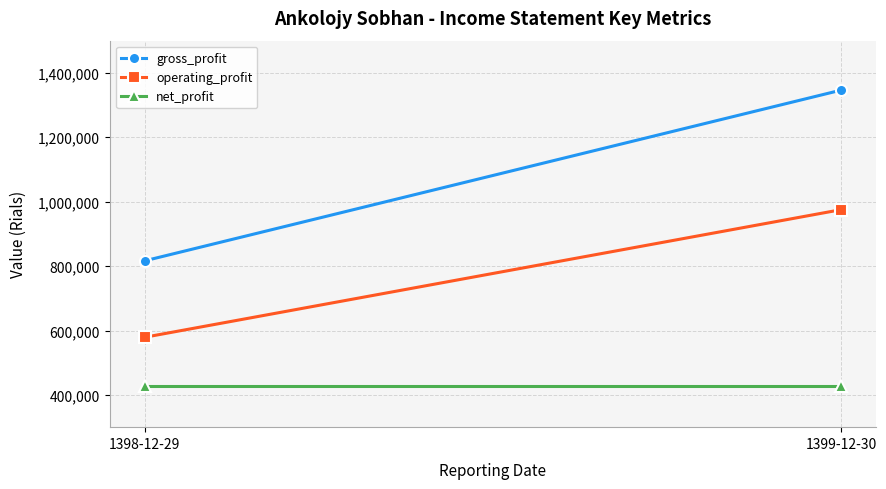

Reading left to right, list all the values displayed in this chart.

gross_profit: 1398-12-29=816429	1399-12-30=1346526
operating_profit: 1398-12-29=579136	1399-12-30=975355
net_profit: 1398-12-29=427597	1399-12-30=427597